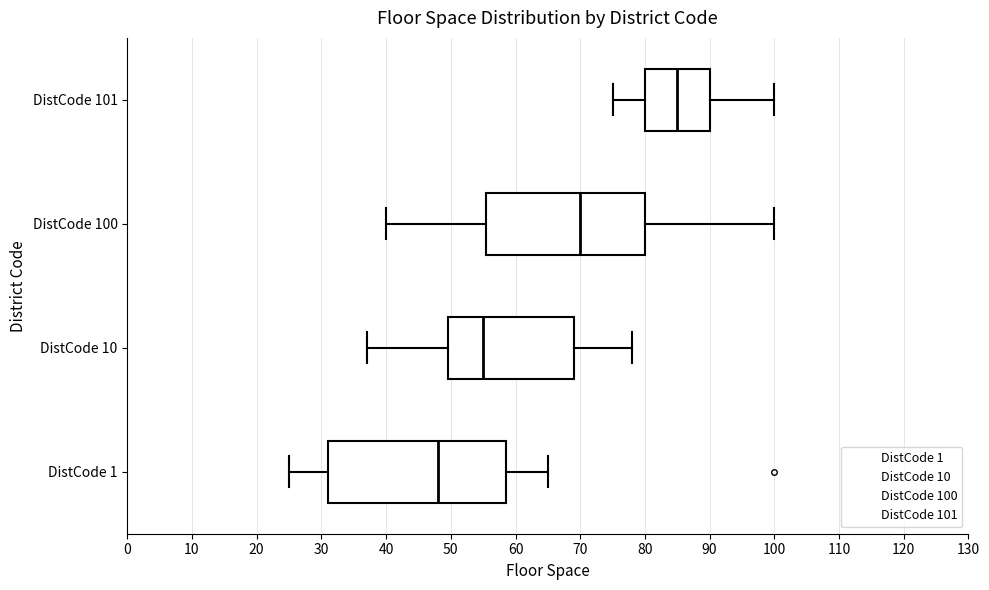

Reading bottom to top, transcribe this box plot: for each box, give where its median line is, the range the box spans, and where its two whiskers end, as read against the x-axis. The values are not printed on the chart, so give them approximately, as read against the axis.

DistCode 1: median 48, box 31 to 59, whiskers 25 to 65
DistCode 10: median 55, box 50 to 69, whiskers 37 to 78
DistCode 100: median 70, box 56 to 80, whiskers 40 to 100
DistCode 101: median 85, box 80 to 90, whiskers 75 to 100